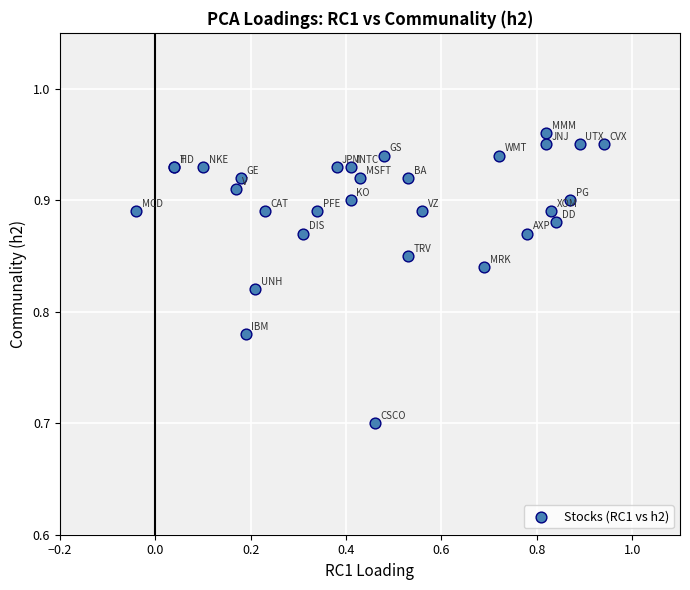

What Y value in the scatter plot is closest to 0?

0.7